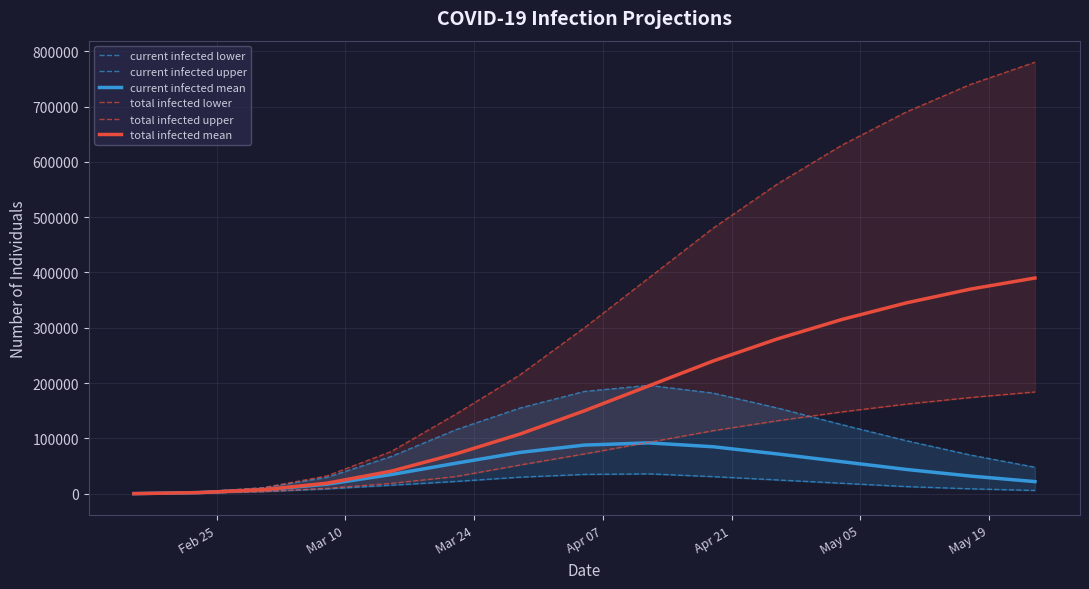

What is the maximum value for current infected mean?

92000